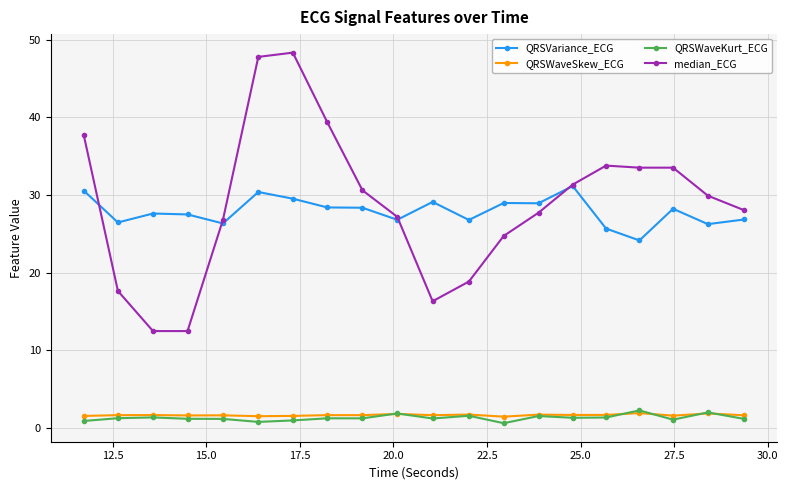

True or false: QRSVariance_ECG and QRSWaveKurt_ECG intersect in this chart.

False